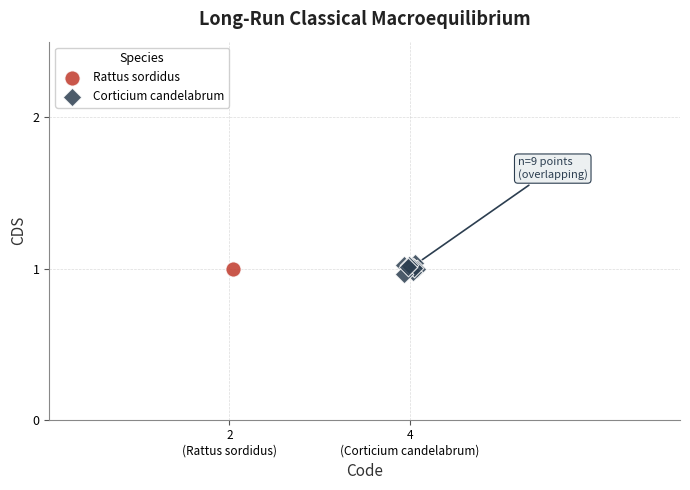

What are all the series names shown in the legend?

Rattus sordidus, Corticium candelabrum